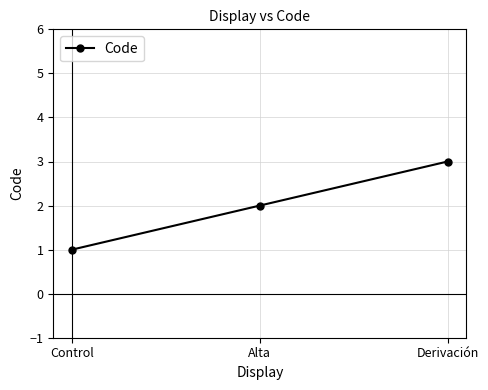

Does the chart display data point markers on the line(s)?

Yes